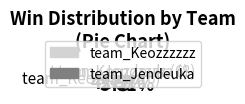

How many slices are in this pie chart?

2